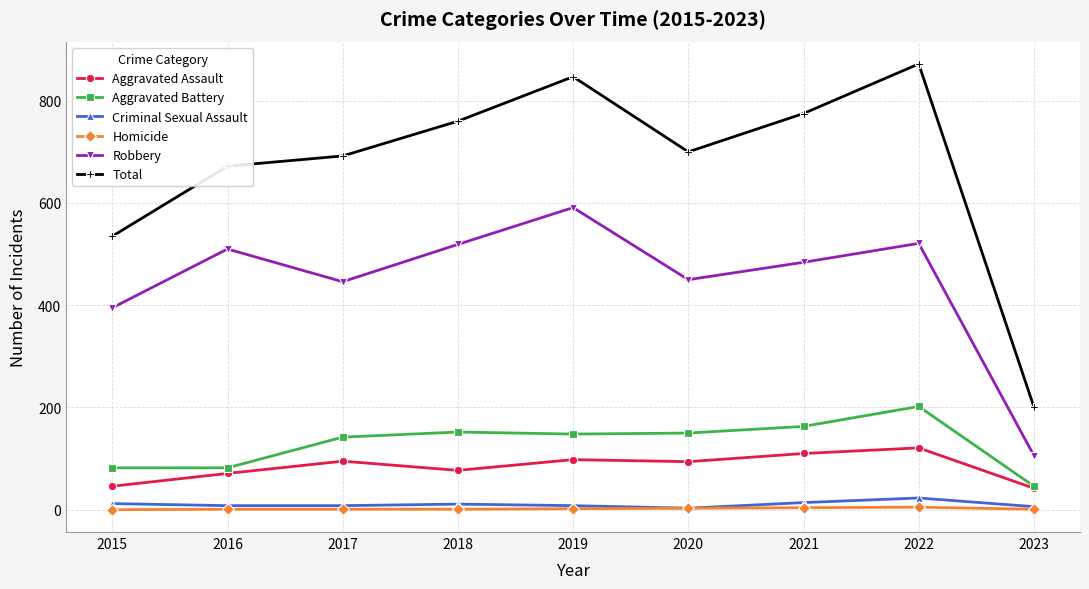

True or false: Criminal Sexual Assault and Aggravated Assault intersect in this chart.

False